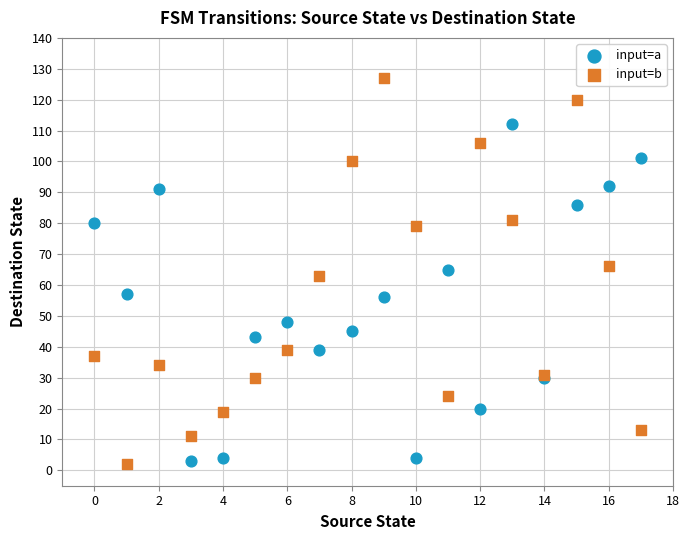

Which series has the largest Y range (max minus min)?

input=b